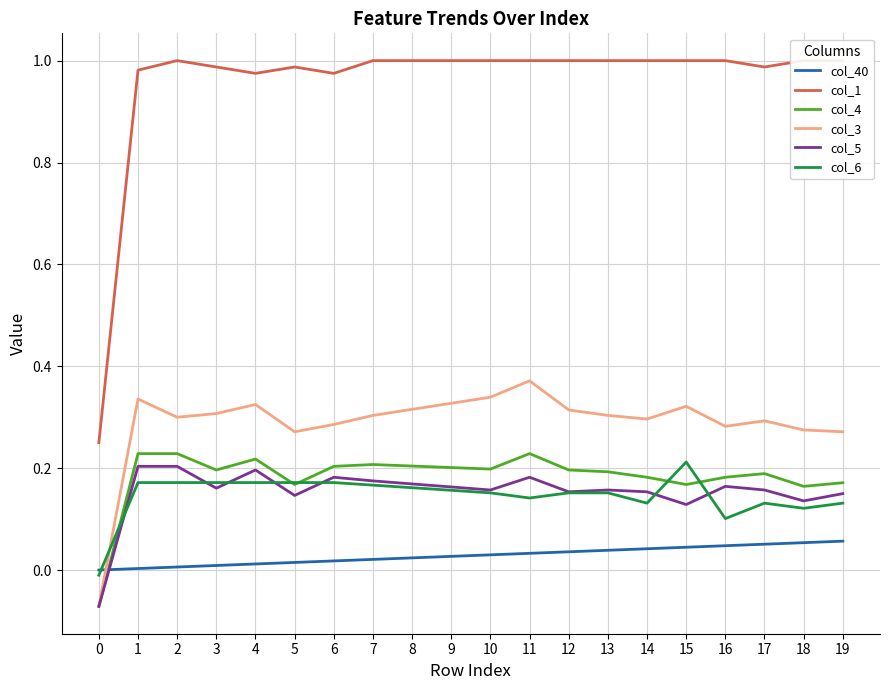

What is the smallest value displayed?

-0.1